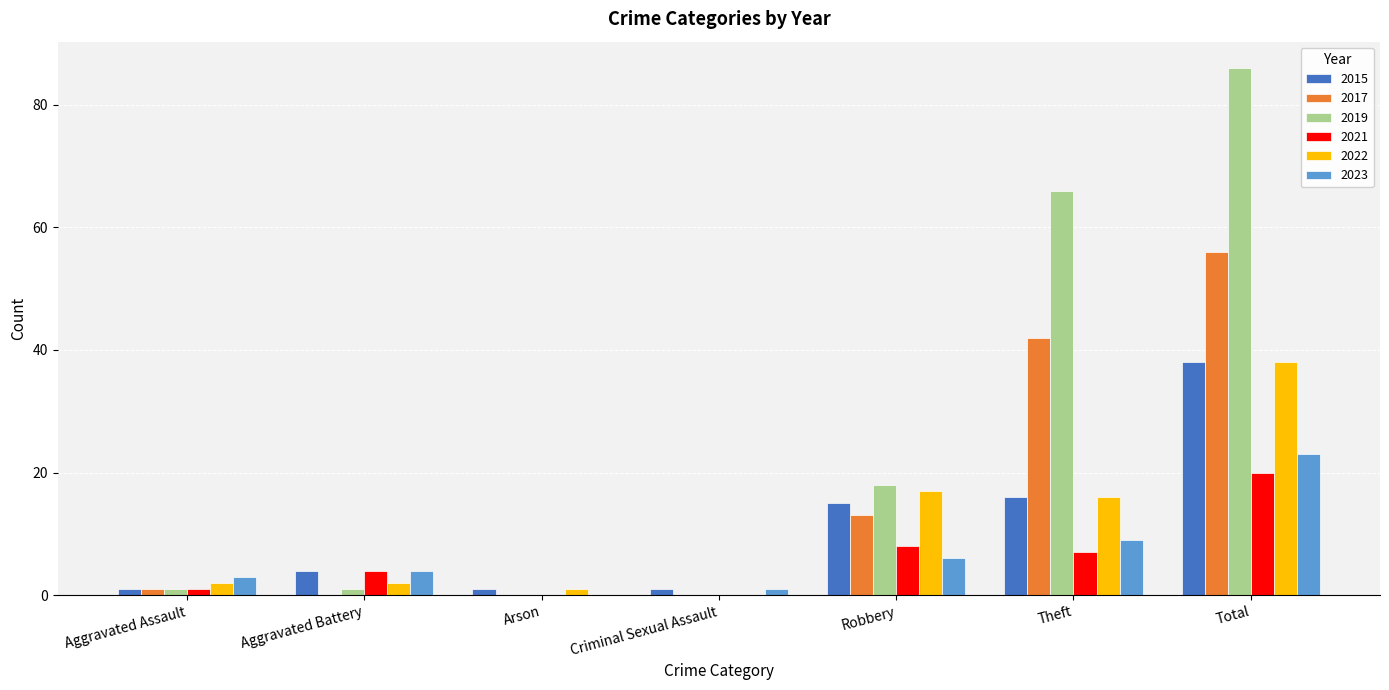

At which category is the sum across all series the highest?

Total